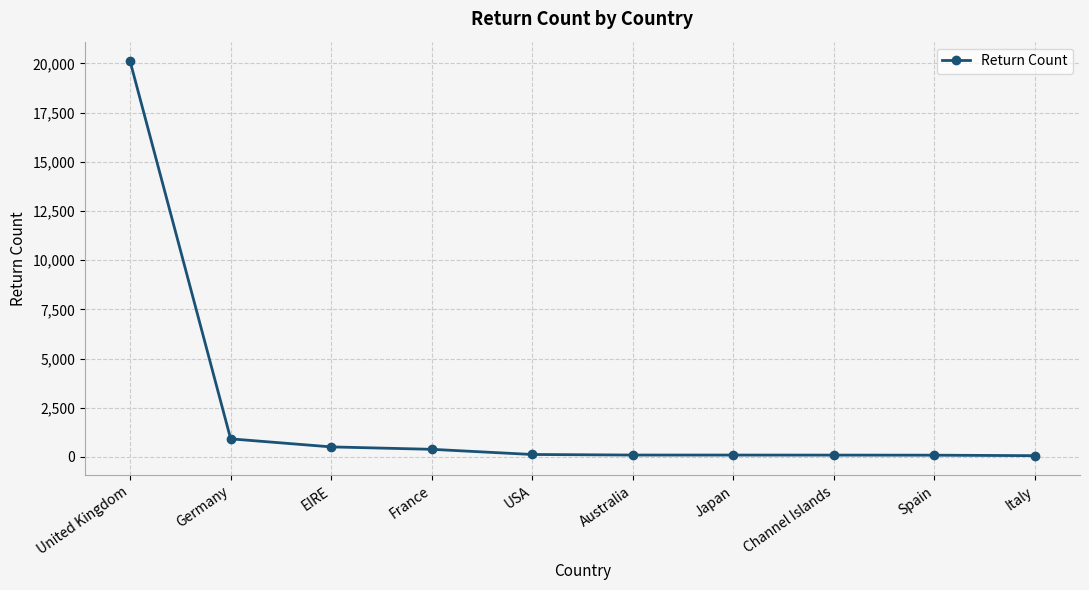

What is the difference between the second highest and second lowest values?

830